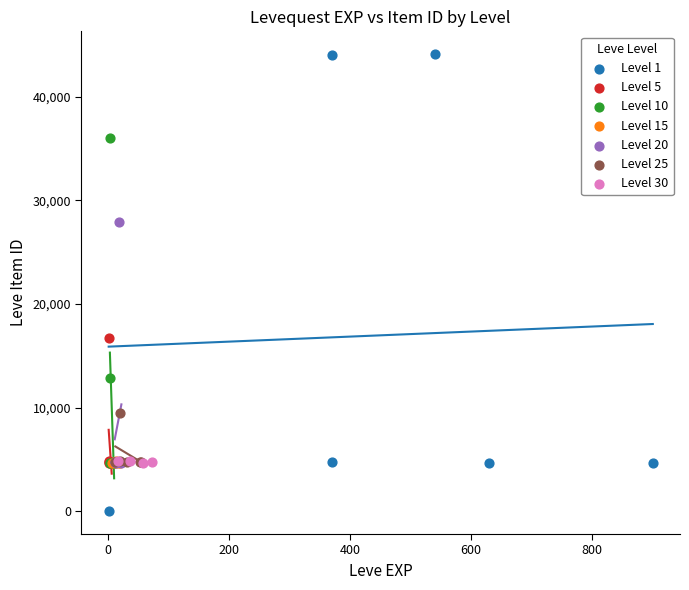

Which series reaches the maximum Y coordinate?

Level 1